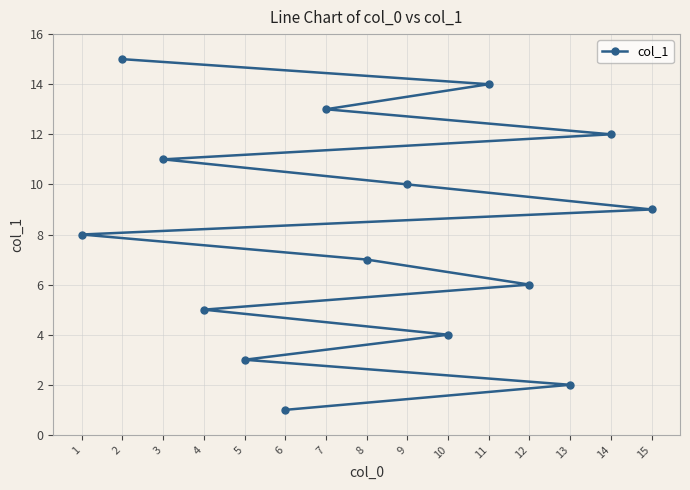

Reading left to right, transcribe all the data shown in this chart.

1=8	2=15	3=11	4=5	5=3	6=1	7=13	8=7	9=10	10=4	11=14	12=6	13=2	14=12	15=9